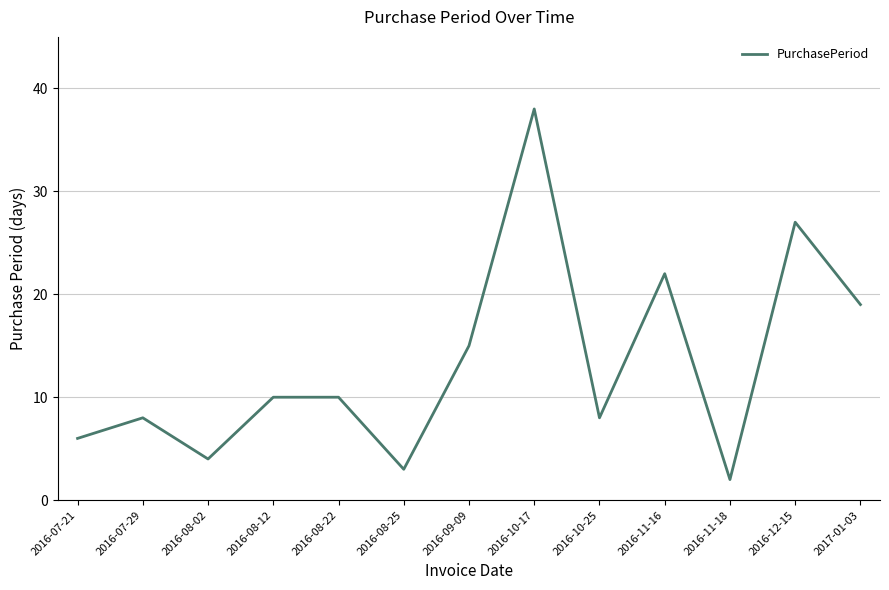

Where is the first local maximum?

2016-07-29